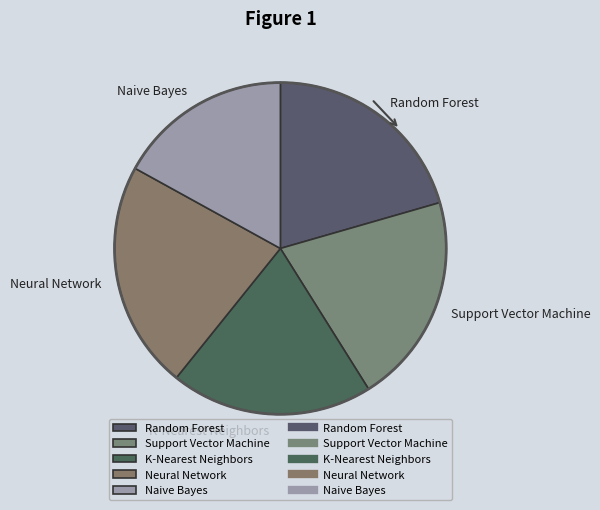

How many slices are in this pie chart?

5